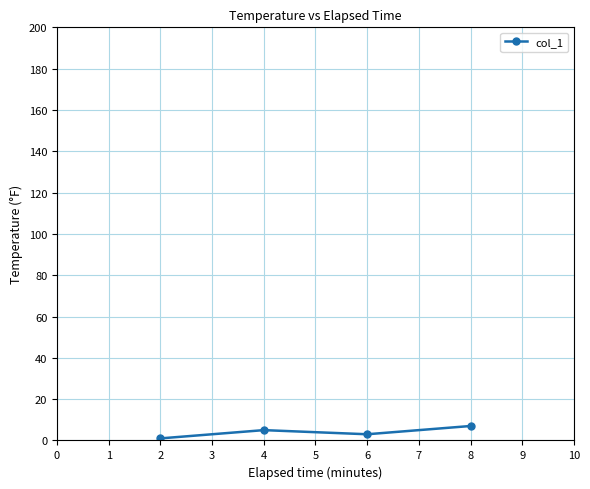

How many points are lower than both their immediate neighbors (excluding endpoints)?

1